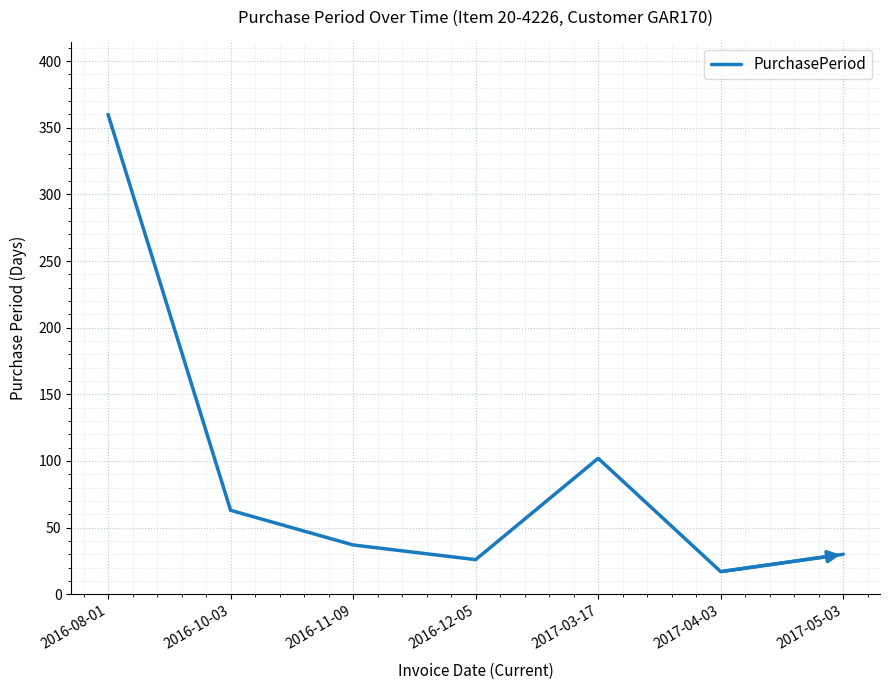

What is the difference between the second highest and minimum values?

85